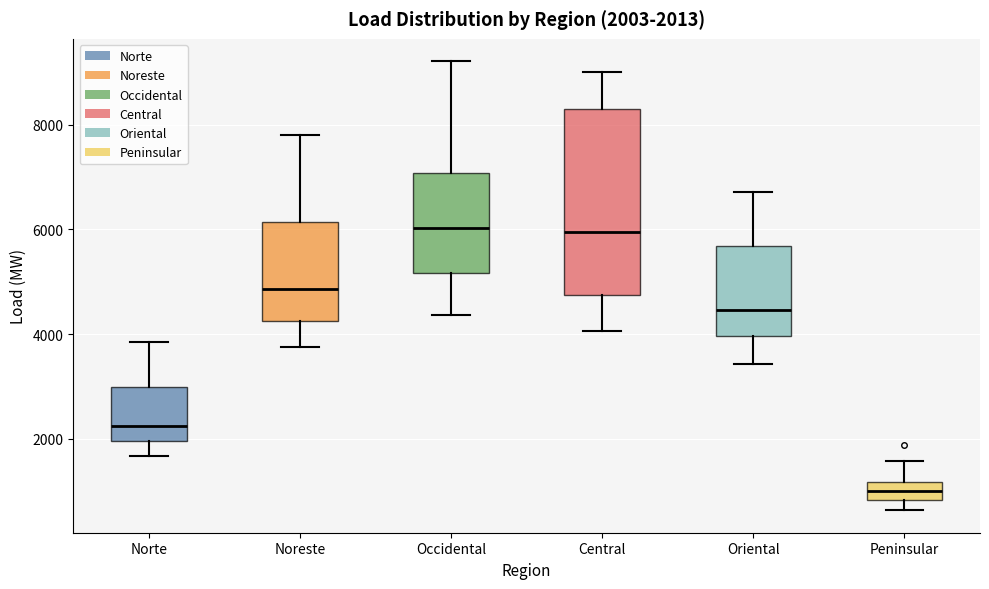

Which box is the tallest, from its lower edge to its upper edge?

Central